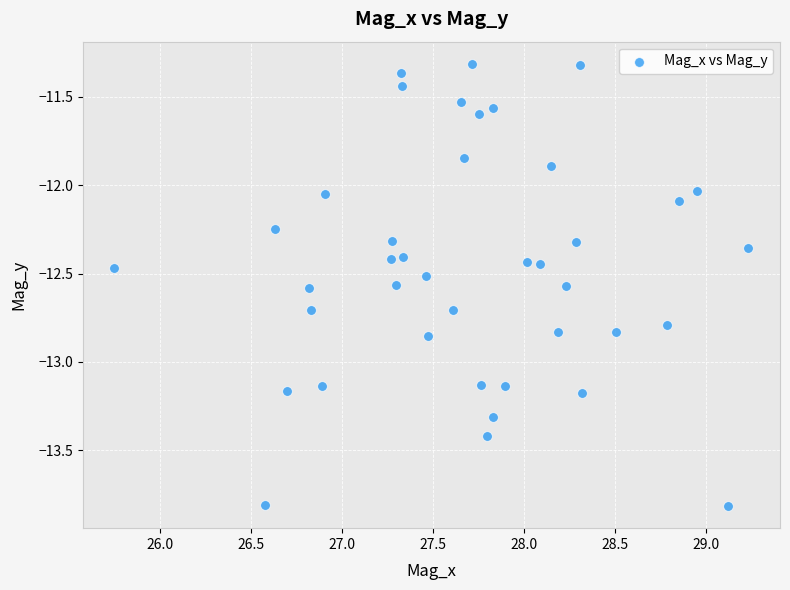

What is the range of Y values (max minus min)?

2.5